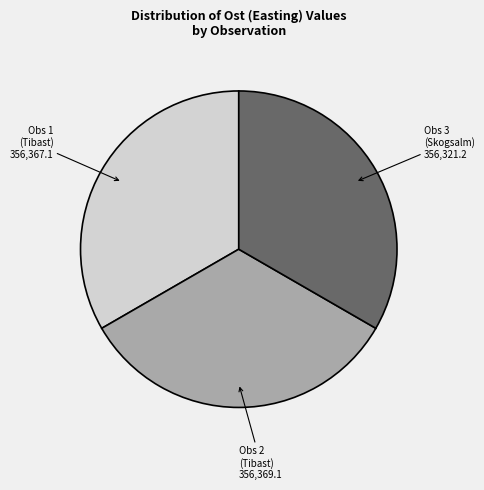

Is there any slice that represents more than half of the pie?

No